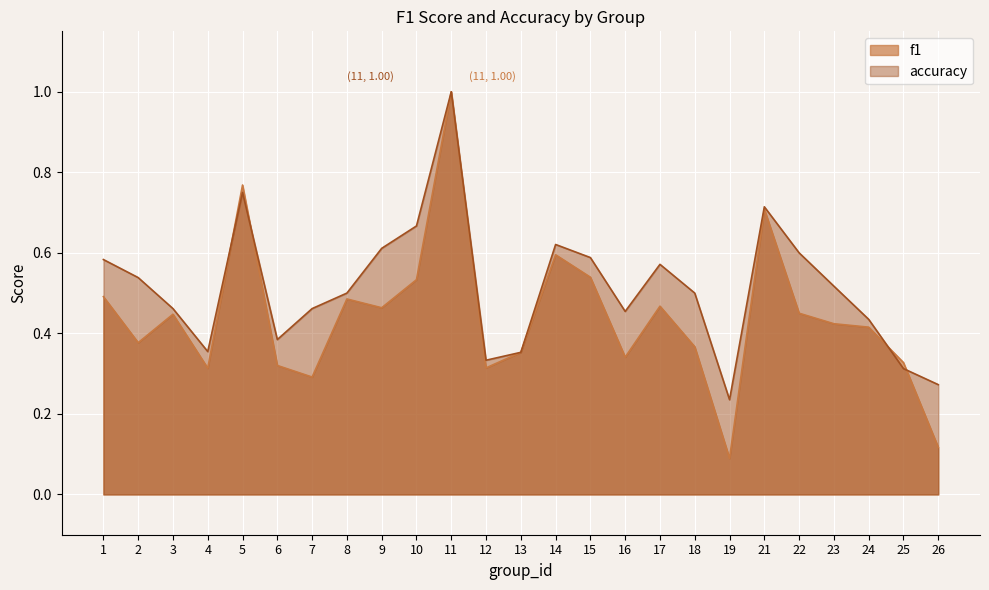

Which category has the lowest value across all series?

19